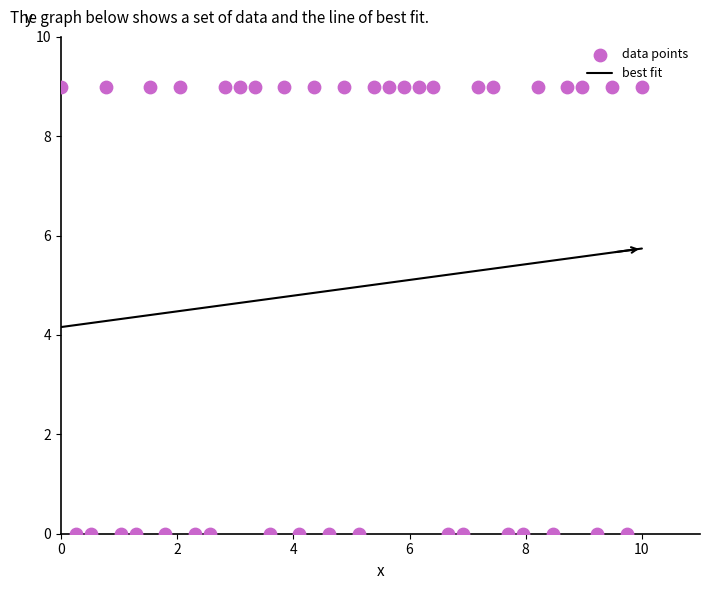

What is the range of Y values (max minus min)?

9